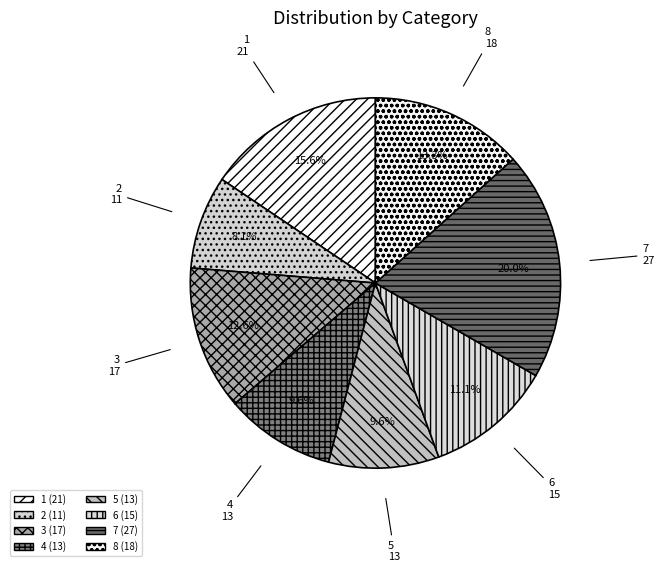

What is the total percentage of 8 and 3?

25.9%